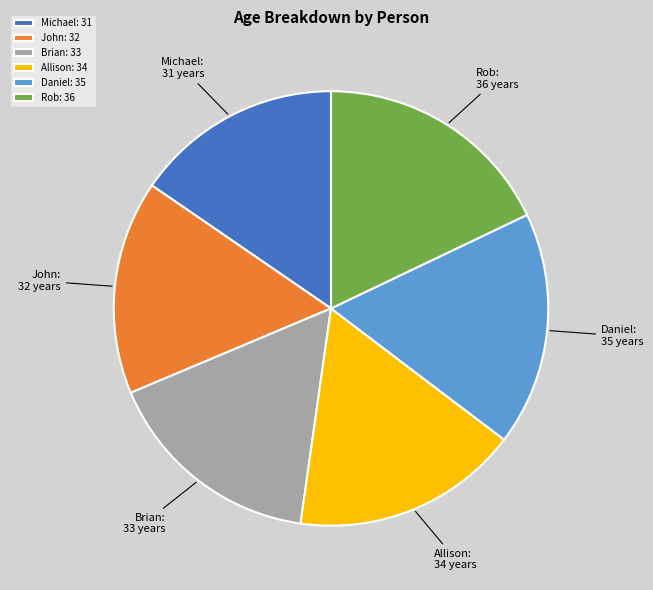

Do Allison: 34 and Daniel: 35 together represent more than half of the pie?

No